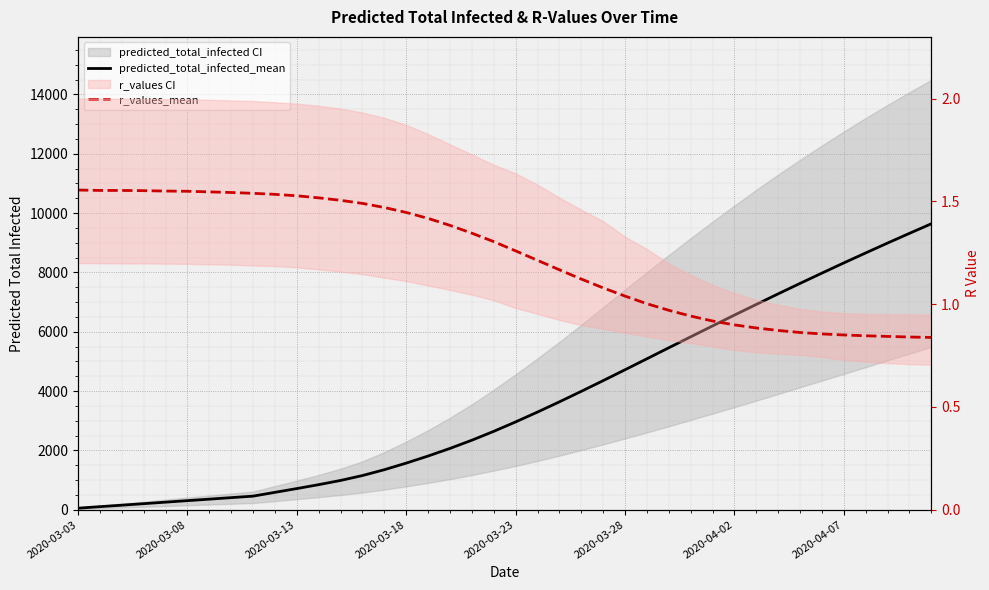

The r_values_mean series shows 1.0 at 26. True or false?

True